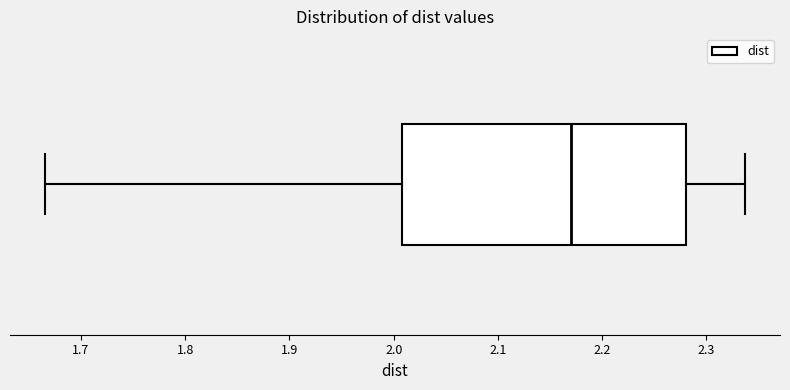

Where does the left whisker of the box end on the x-axis? The values are not printed on the chart, so give them approximately, as read against the axis.

1.67